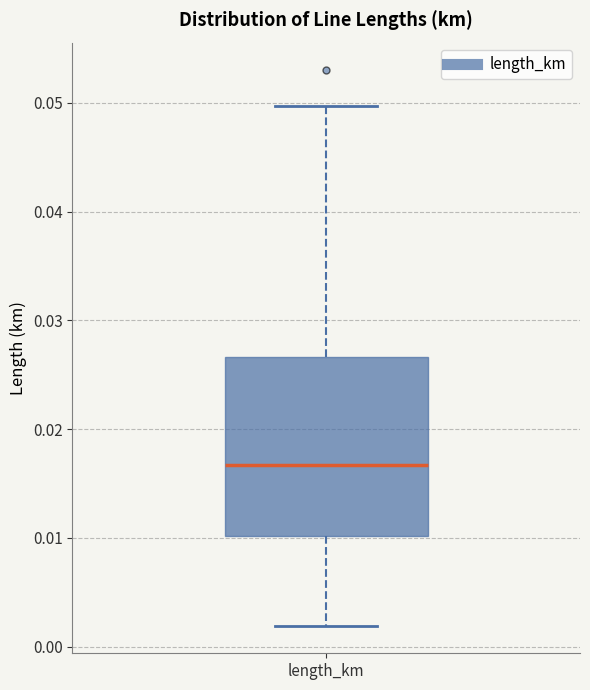

Where is the lower edge of the box for length_km on the y-axis? The values are not printed on the chart, so give them approximately, as read against the axis.

0.010